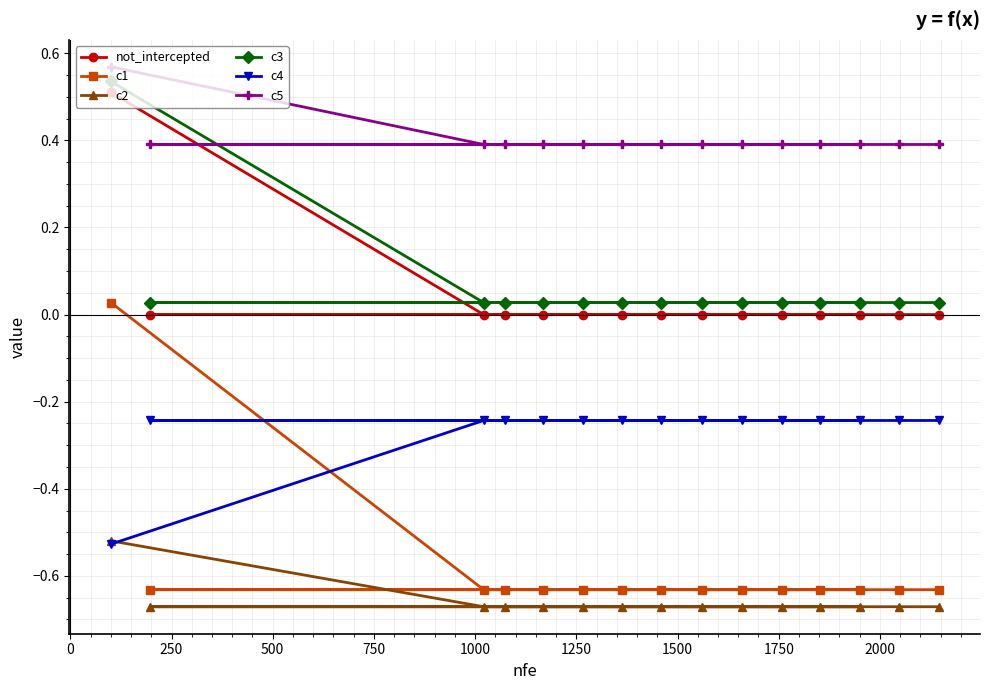

Which series has the largest total across all categories?

c5